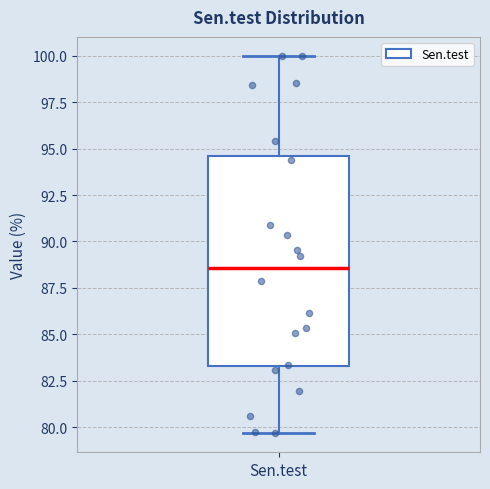

Where is the upper edge of the box for Sen.test on the y-axis? The values are not printed on the chart, so give them approximately, as read against the axis.

94.5